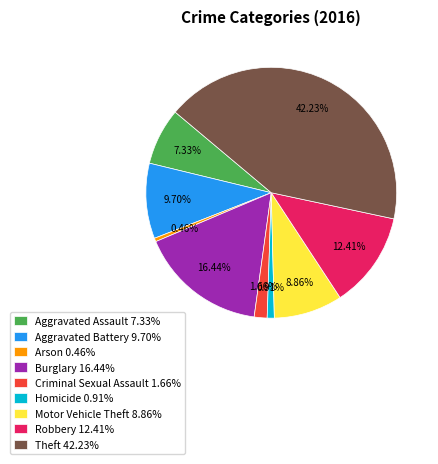

What percentage is the Aggravated Battery slice, to the nearest percent?

10%